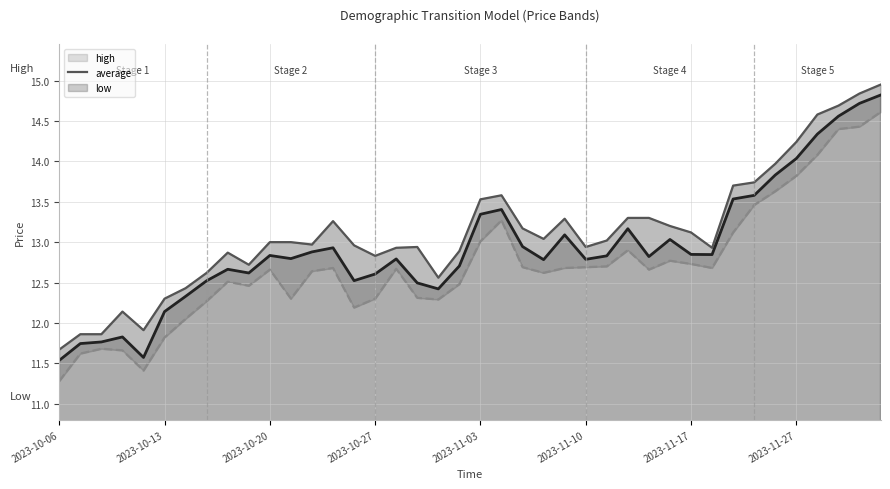

Read the low value at 27.

12.9